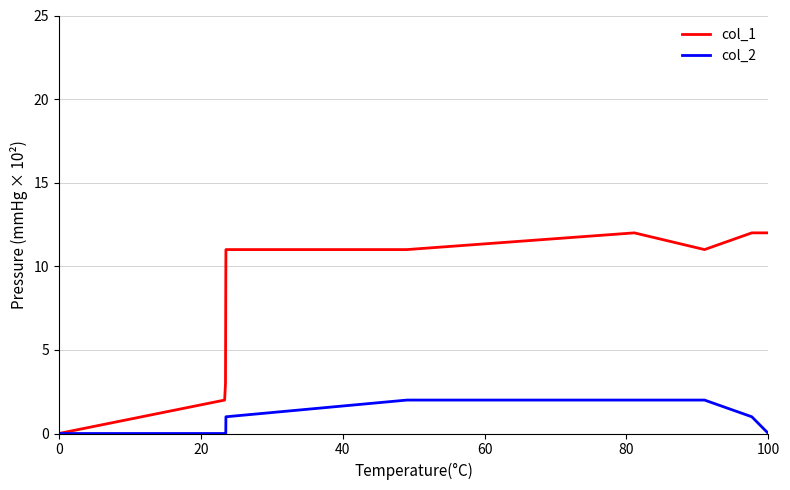

Is this an area chart (filled region under the line)?

No